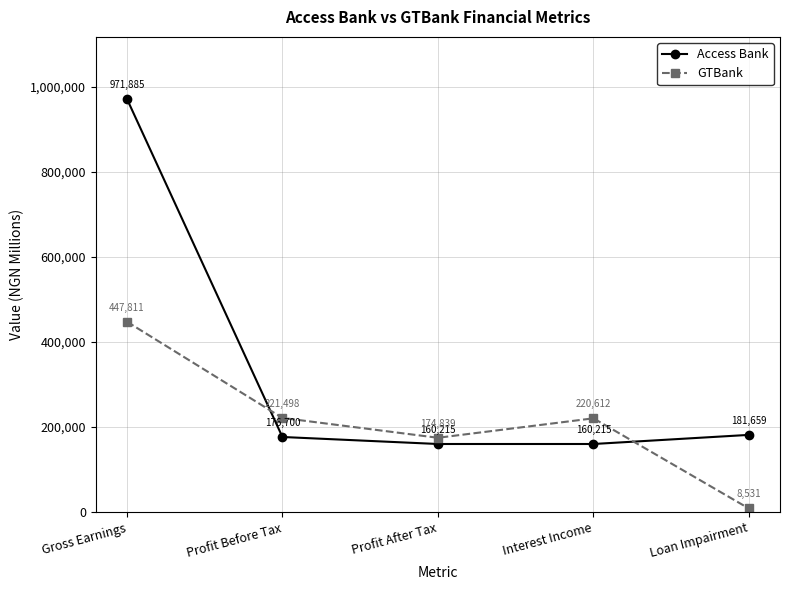

Is the value of GTBank at Profit Before Tax greater than the value of Access Bank at Profit After Tax?

Yes